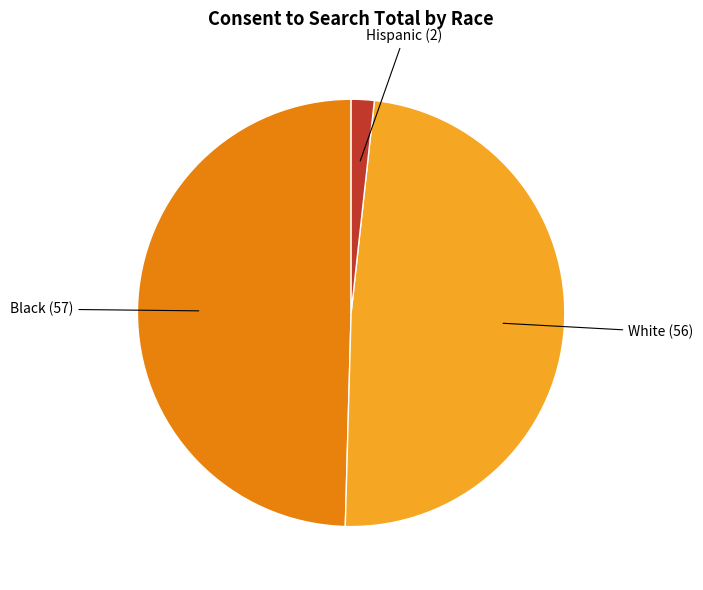

Is there any slice that represents more than half of the pie?

No